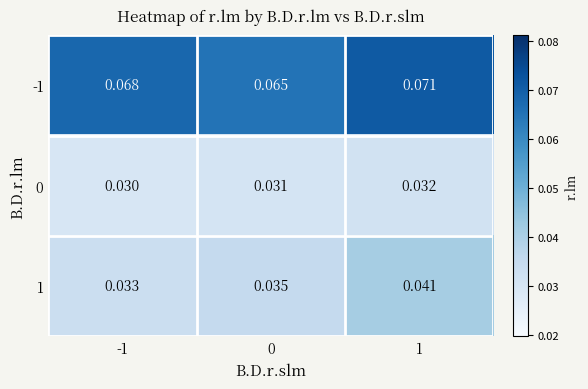

Is the value of -1 at 1 greater than the value of 1 at 0?

Yes